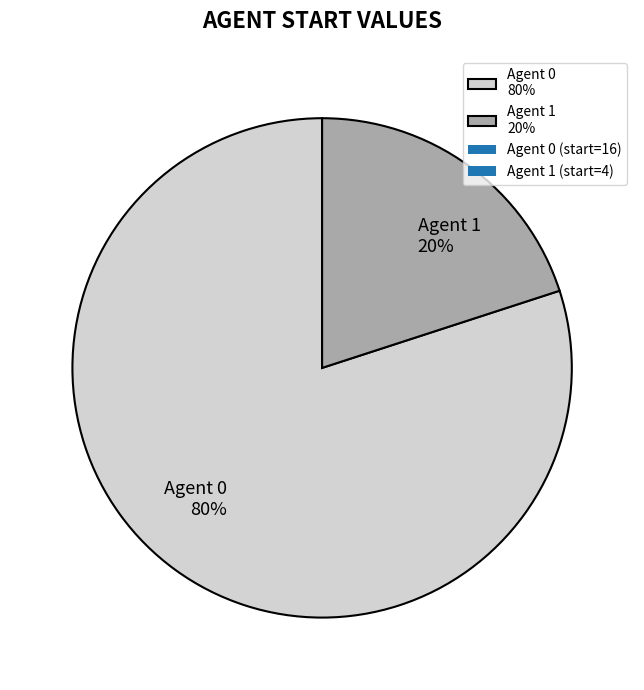

To the nearest percent, what is the difference between the largest and smallest slice percentages?

60%